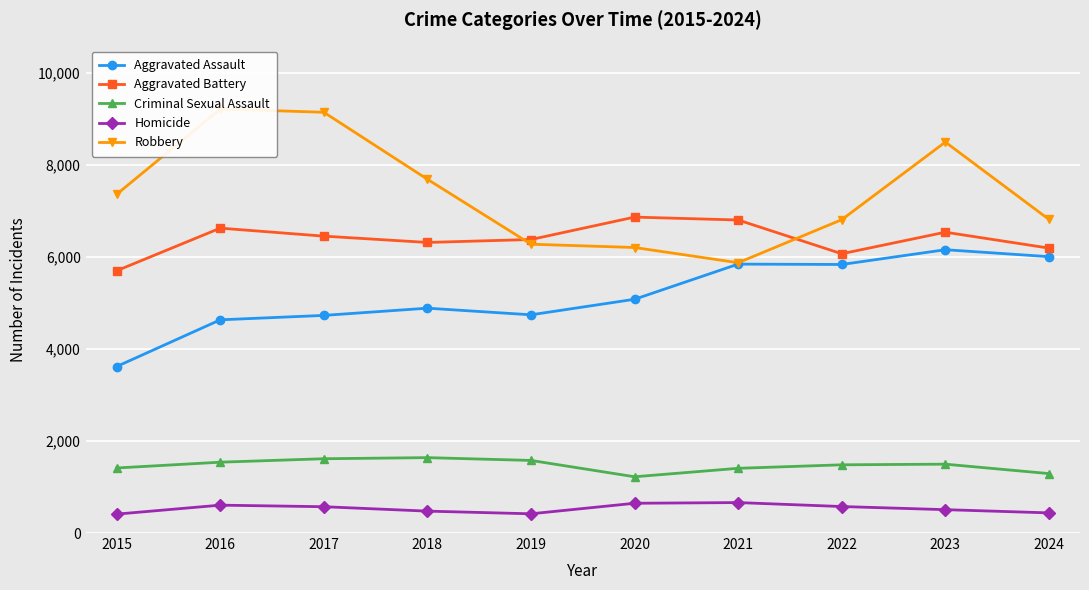

What is the greatest value displayed?

9218